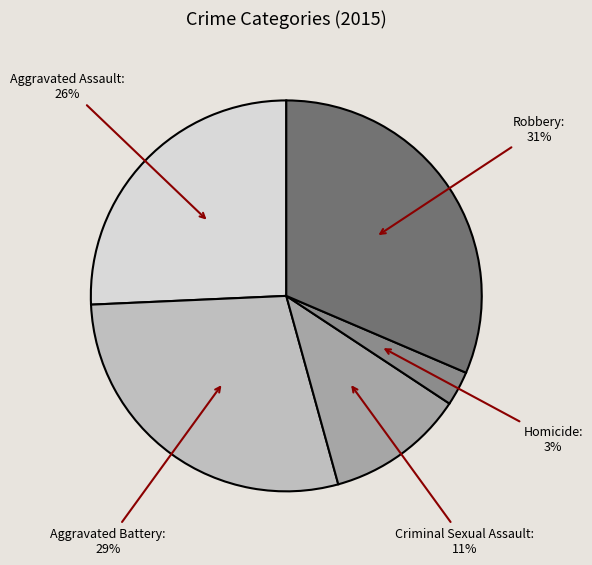

Which category has the biggest portion of the pie?

Robbery